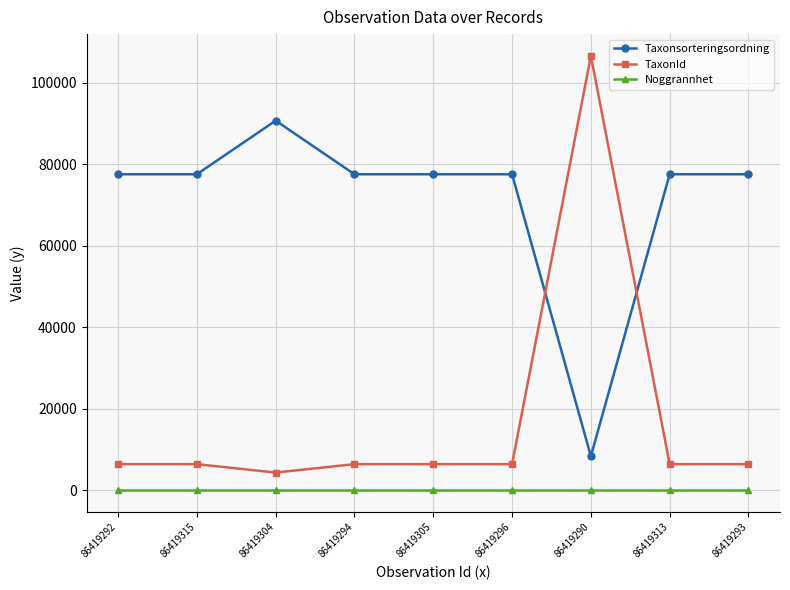

What is the label of the 8th point from the right?

86419315